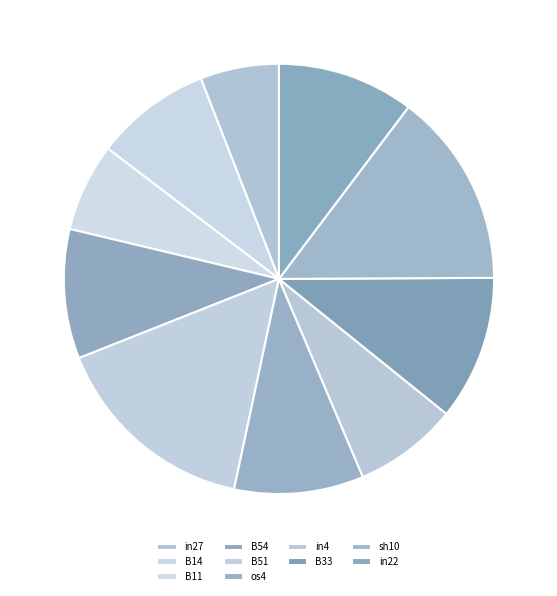

Which category has the biggest portion of the pie?

B51